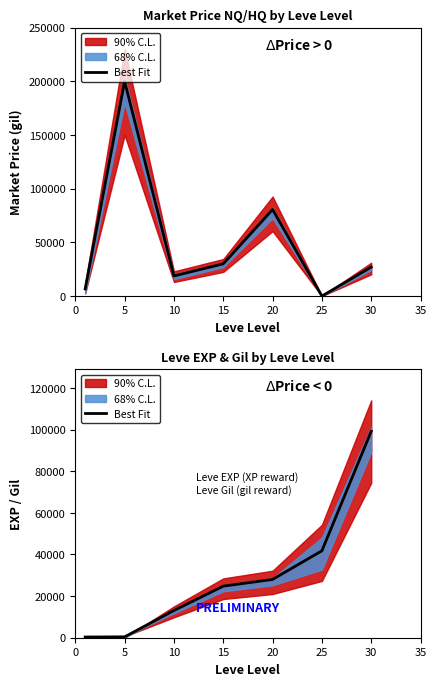

How many values are below 24790?

3